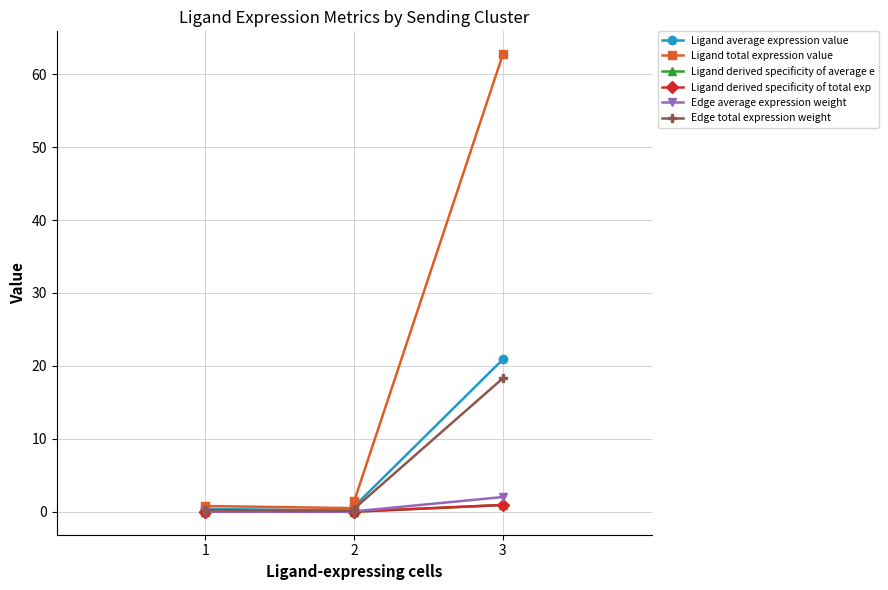

How many lines are shown in the chart?

6